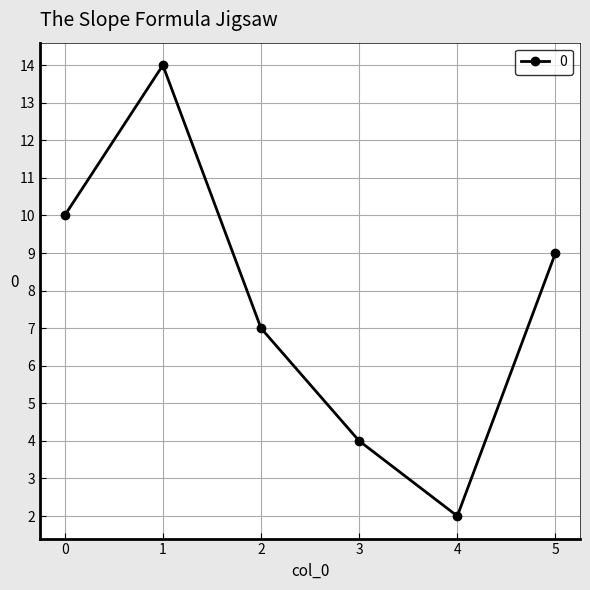

How many points are lower than both their immediate neighbors (excluding endpoints)?

1